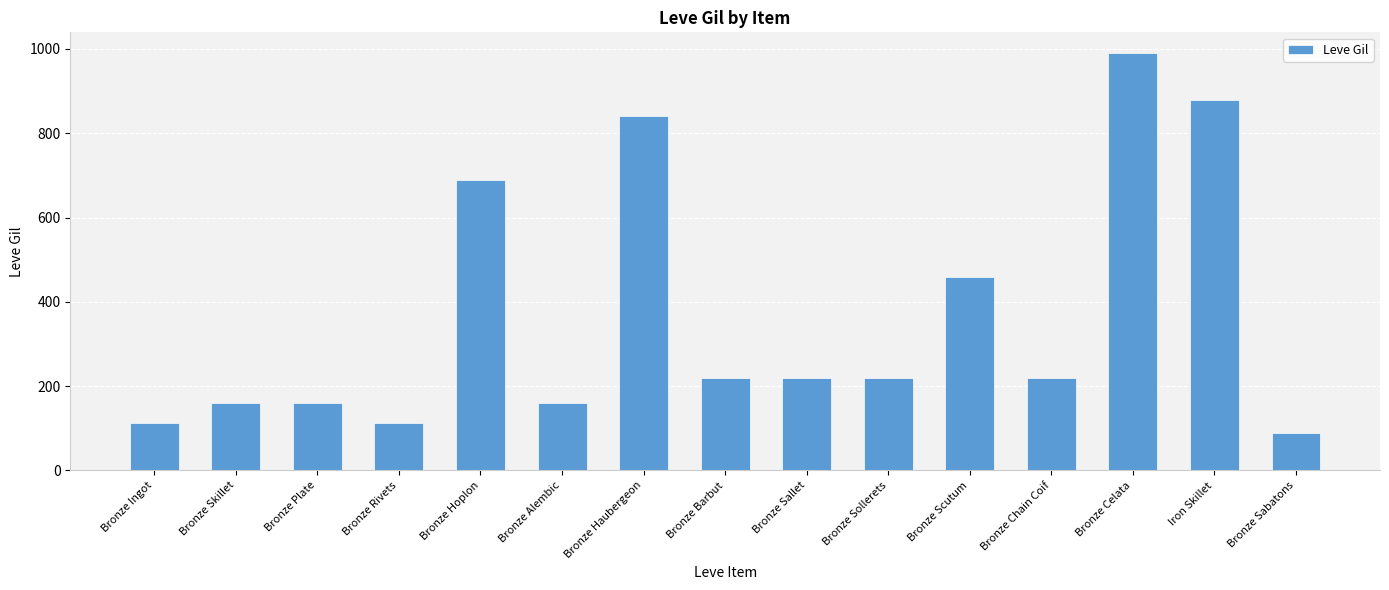

At which label is the value closest to 540?

Bronze Scutum